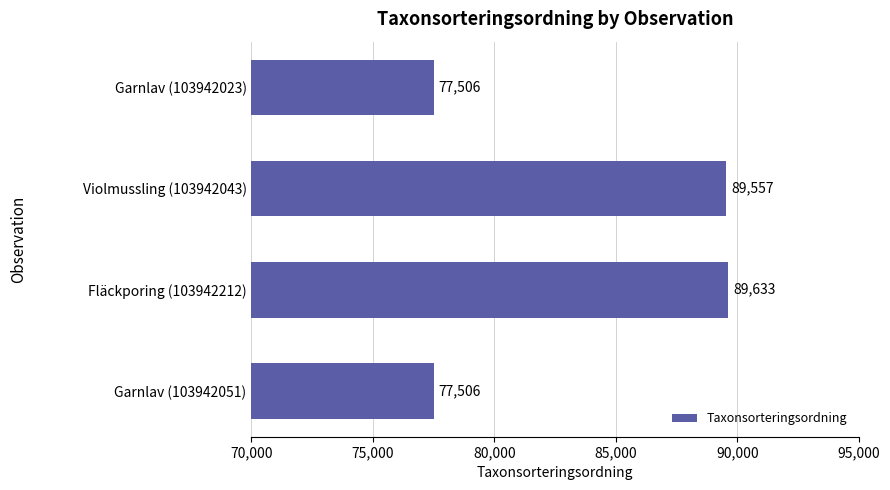

What is the greatest value displayed?

89633